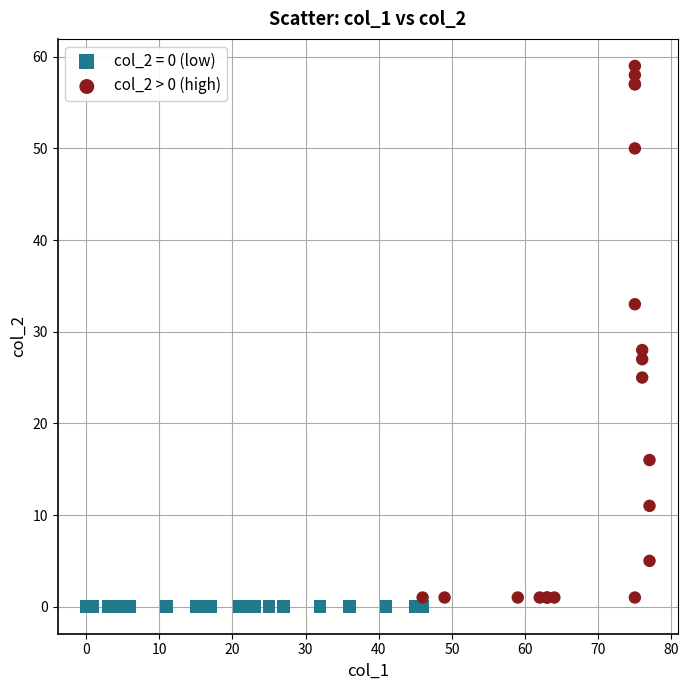

Which series contains the highest Y value?

col_2 > 0 (high)